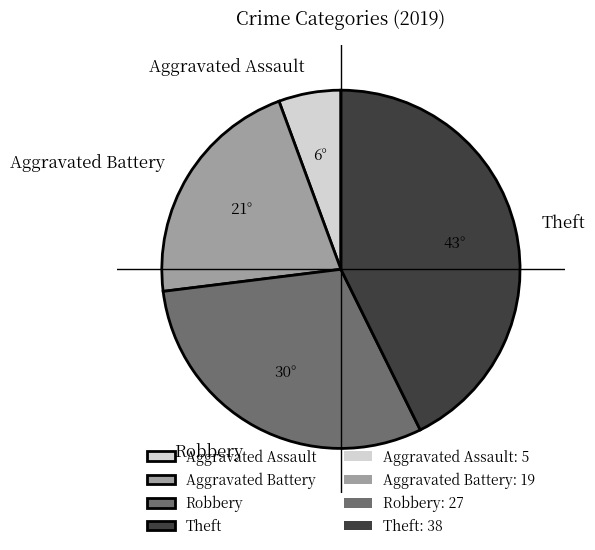

How many segments does this pie chart have?

4